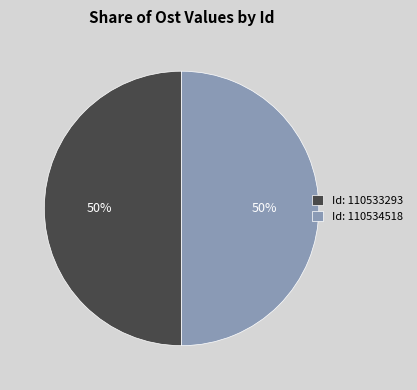

Approximately how many times larger is the value at Id: 110534518 compared to Id: 110533293?

1.0